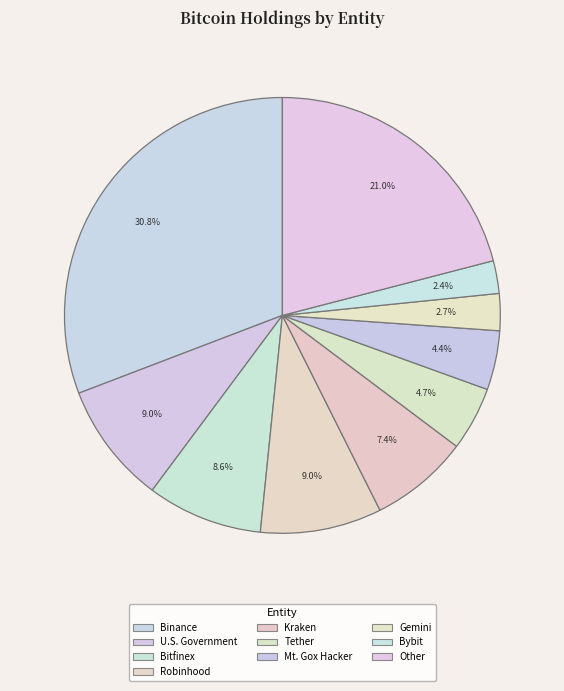

How many slices are in this pie chart?

10